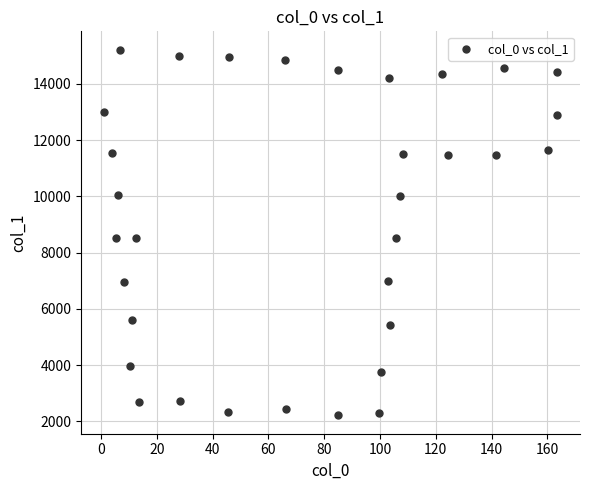

What is the range of X values (max minus min)?

162.6